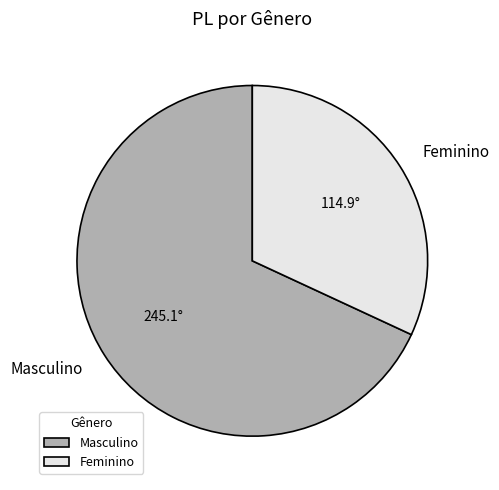

Rank the categories by value from lowest to highest.

Feminino, Masculino